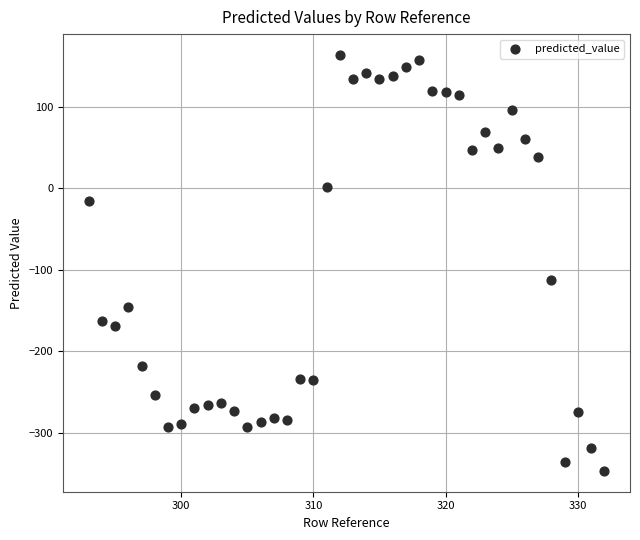

What Y value in the scatter plot is closest to -91?

-112.2